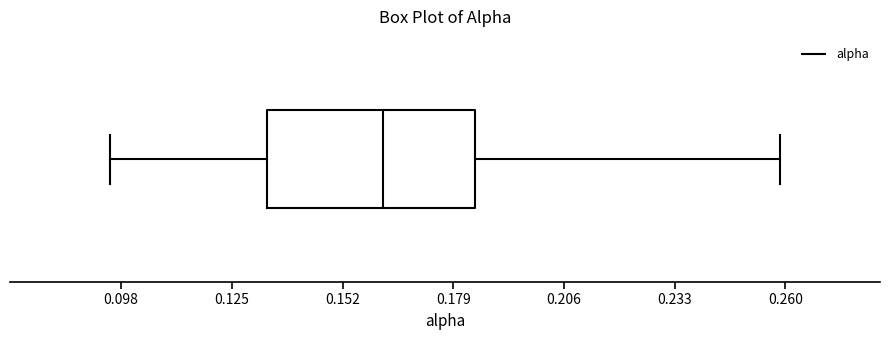

Where is the right edge of the box on the x-axis? The values are not printed on the chart, so give them approximately, as read against the axis.

0.185